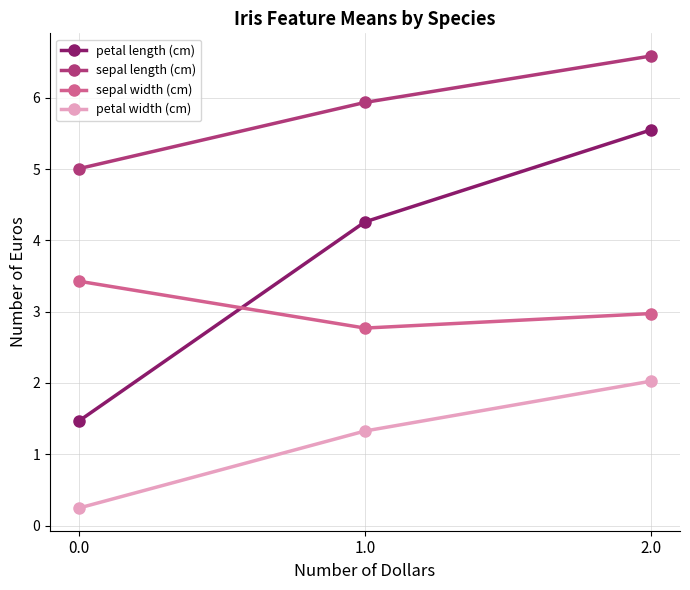

Which series changed the most between 0.0 and 1.0?

petal length (cm)